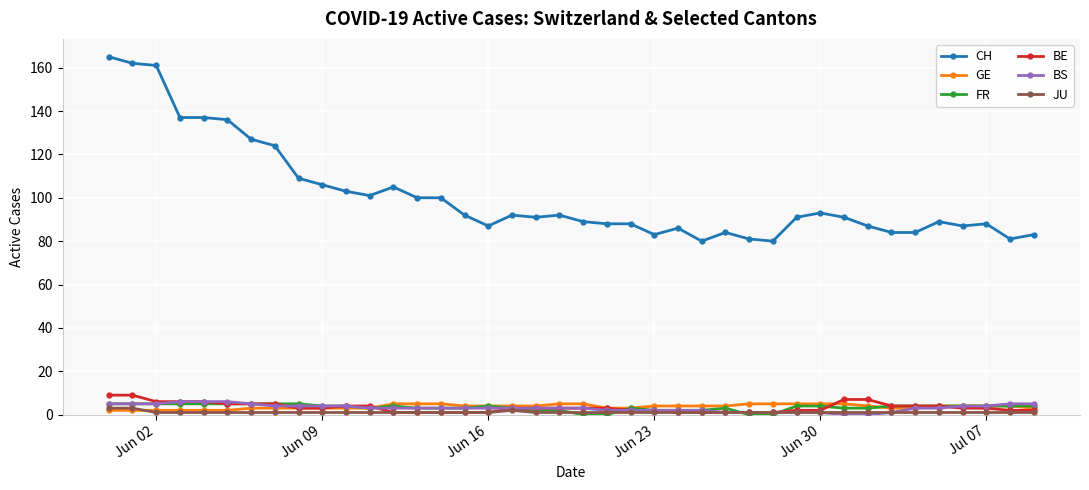

True or false: BS and CH cross at least once.

False